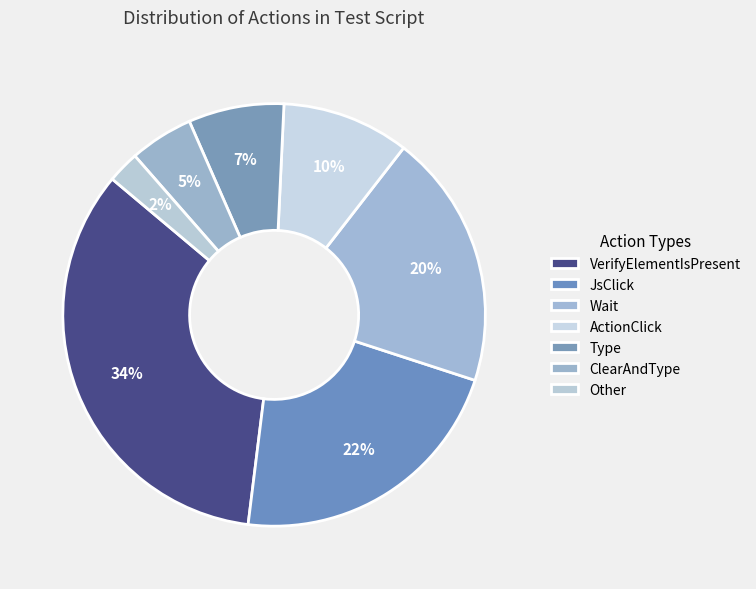

How many slices are in this pie chart?

7